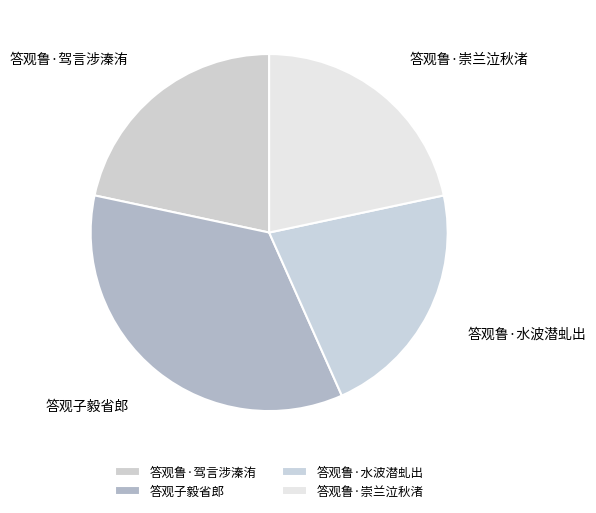

Do 答观鲁·驾言涉溱洧 and 答观子毅省郎 together represent more than half of the pie?

Yes